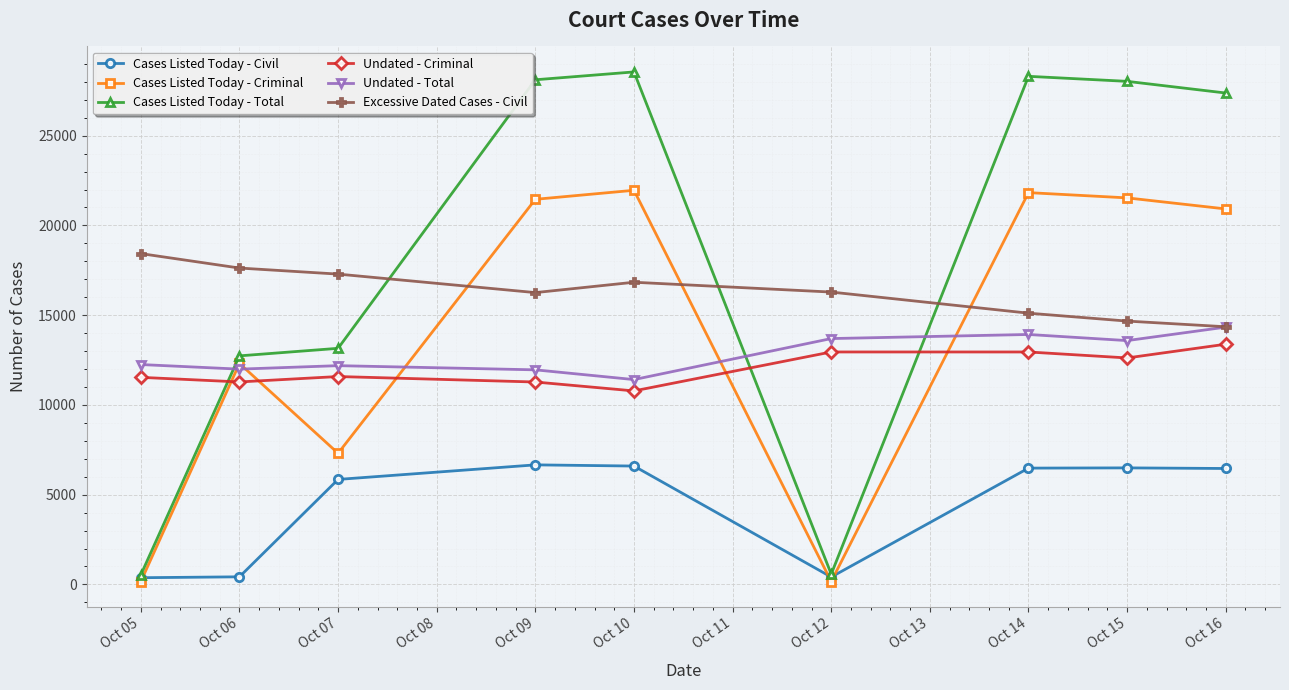

Between Oct 06 and Oct 16, which series saw the biggest shift?

Cases Listed Today - Total